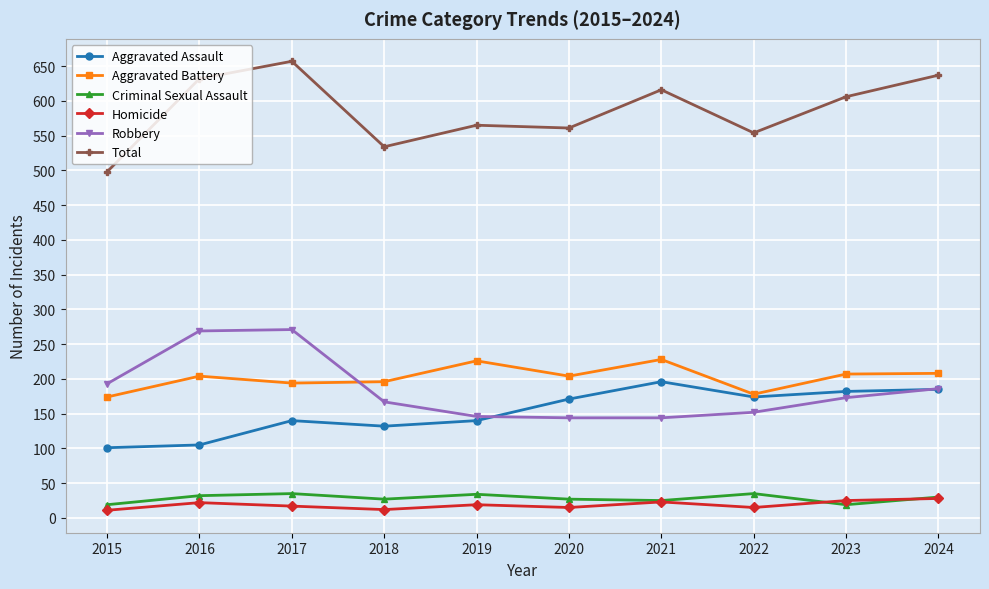

What is the value of the Aggravated Assault point at the 9th from the left?

182